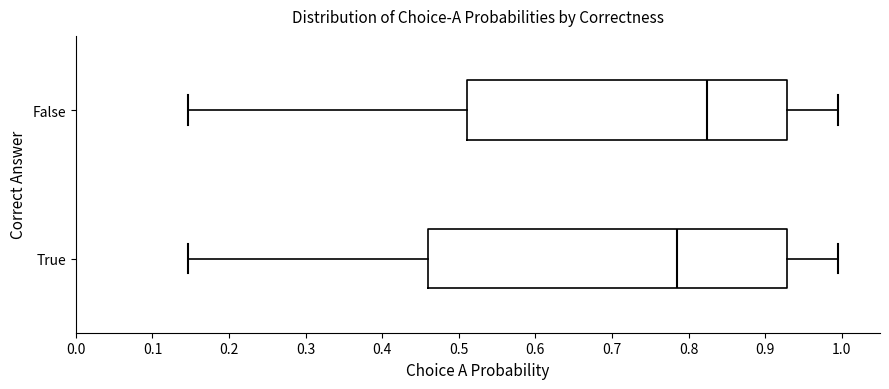

Which box has the furthest to the right median line?

False